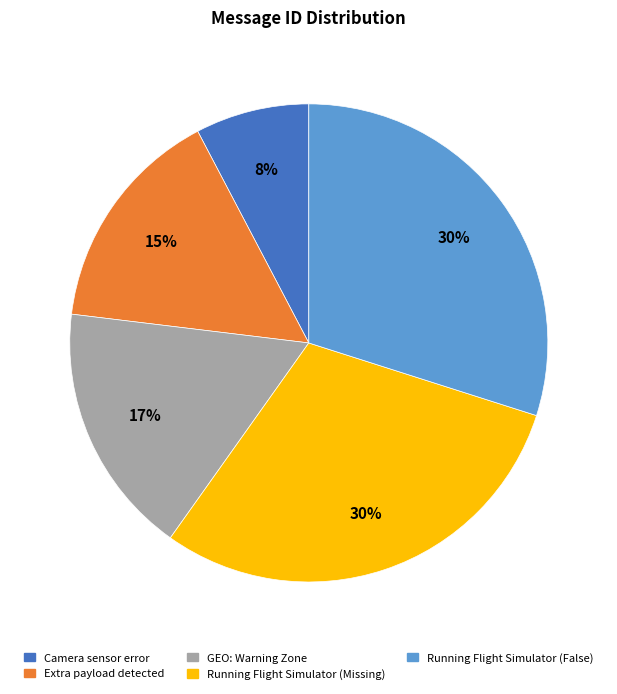

Is the sum of GEO: Warning Zone and Running Flight Simulator (False) greater than half?

No